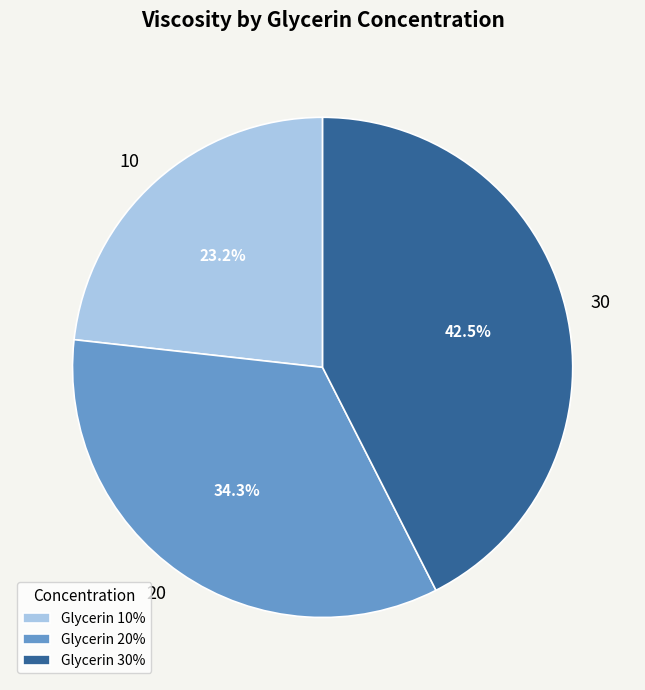

How many segments does this pie chart have?

3